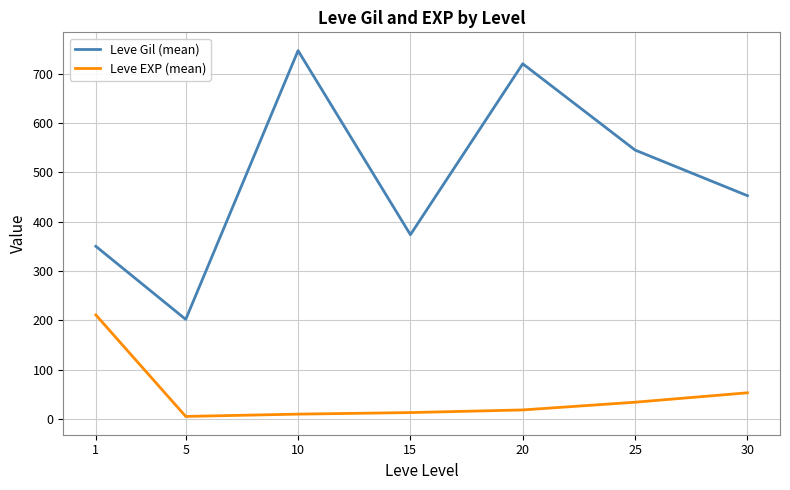

What is the smallest value displayed?

4.8